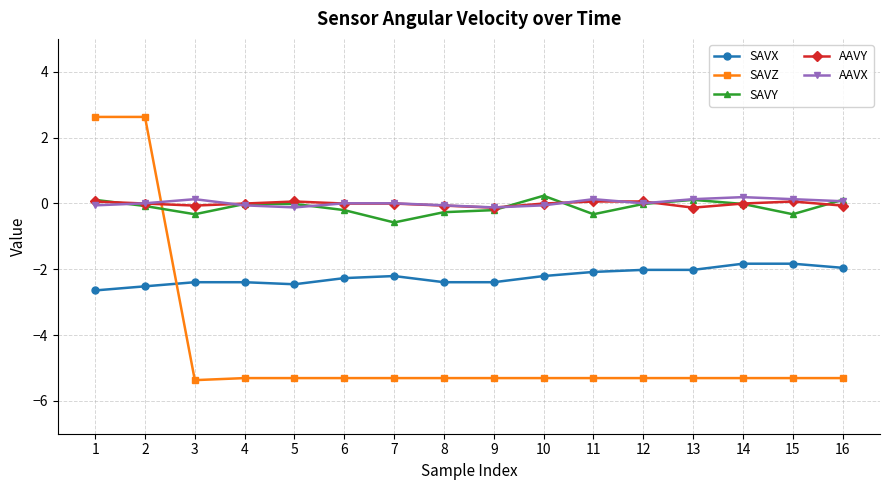

True or false: SAVX and SAVY cross at least once.

False